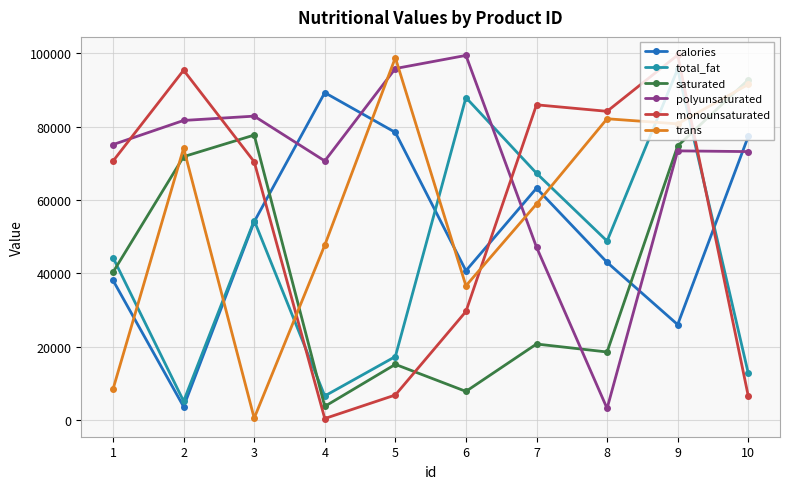

Is this an area chart (filled region under the line)?

No